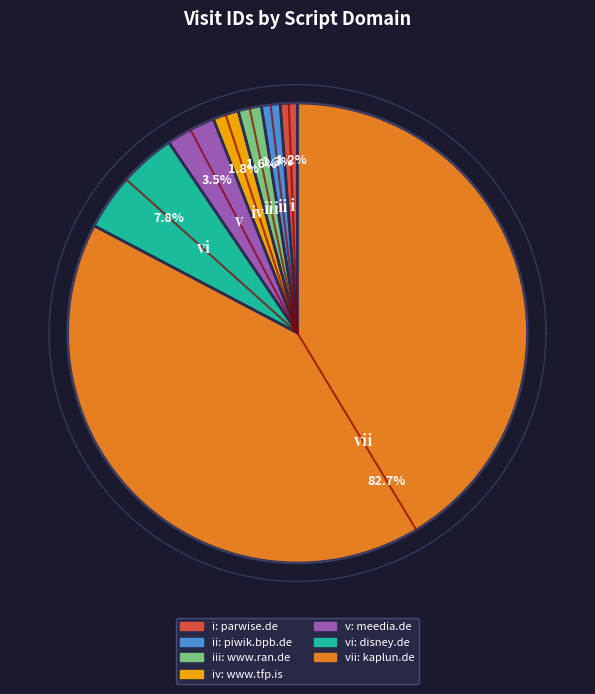

How many segments does this pie chart have?

7